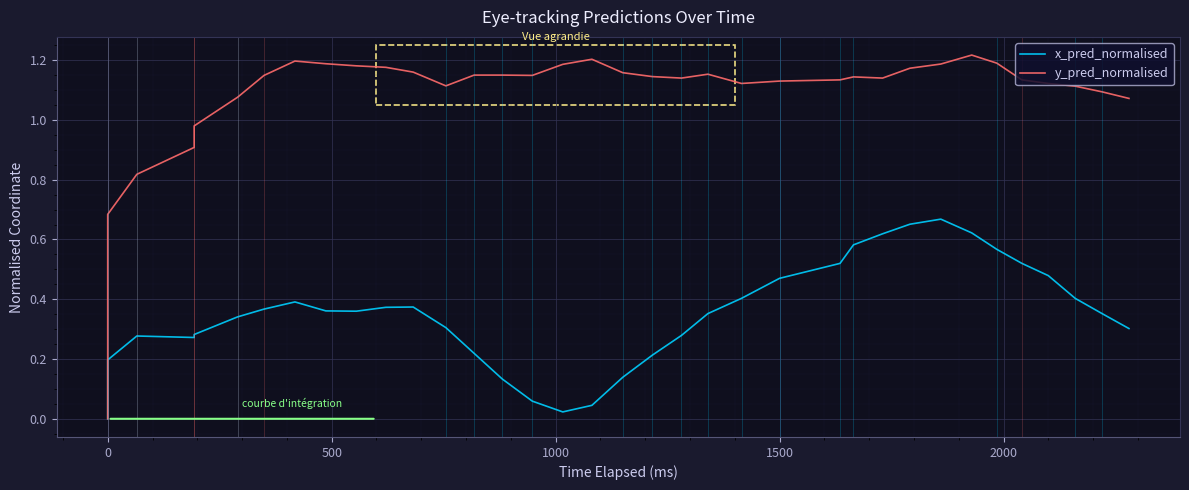

True or false: x_pred_normalised has a value of 0.1 at 19.

False